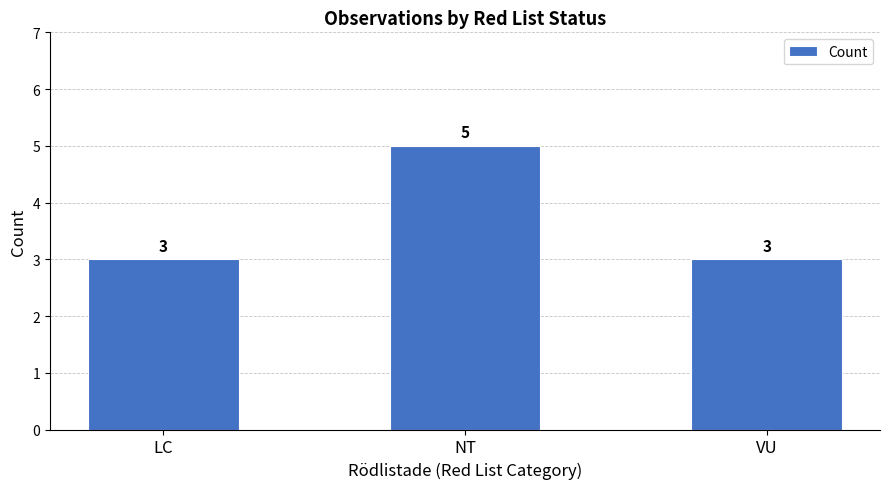

What is the sum of the values at LC and VU?

6